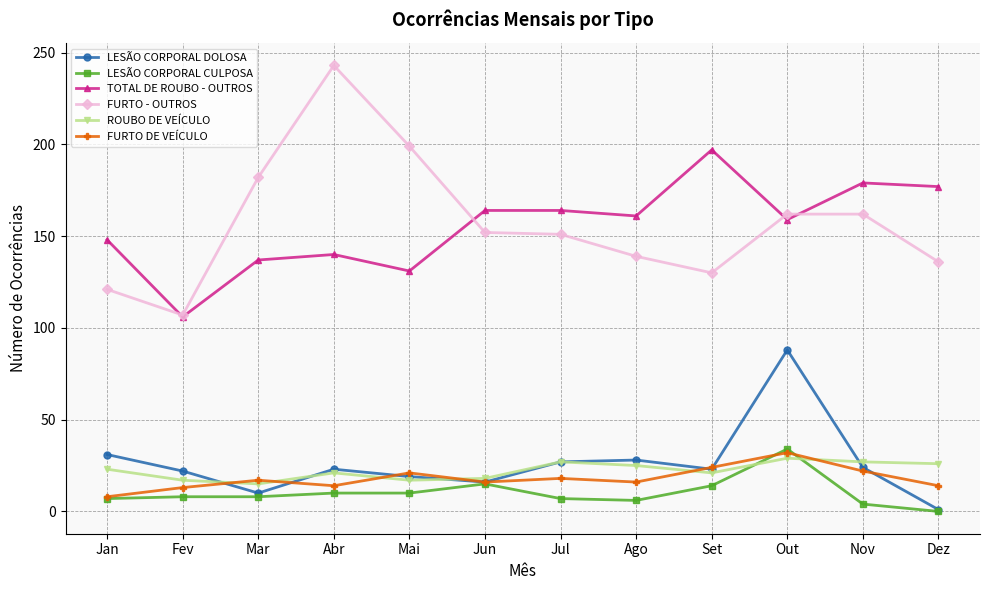

True or false: LESÃO CORPORAL DOLOSA has a value of 14 at Abr.

False